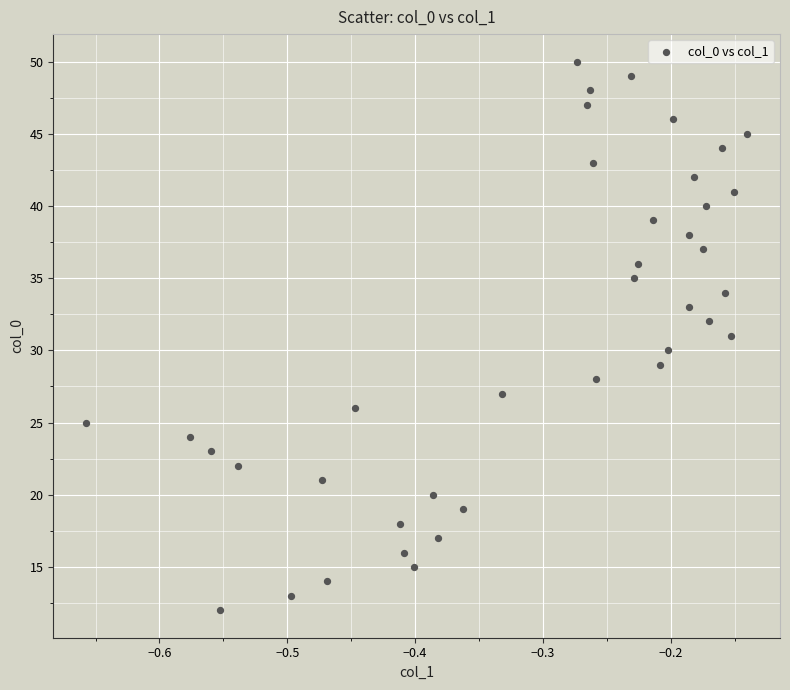

What is the range of Y values (max minus min)?

38